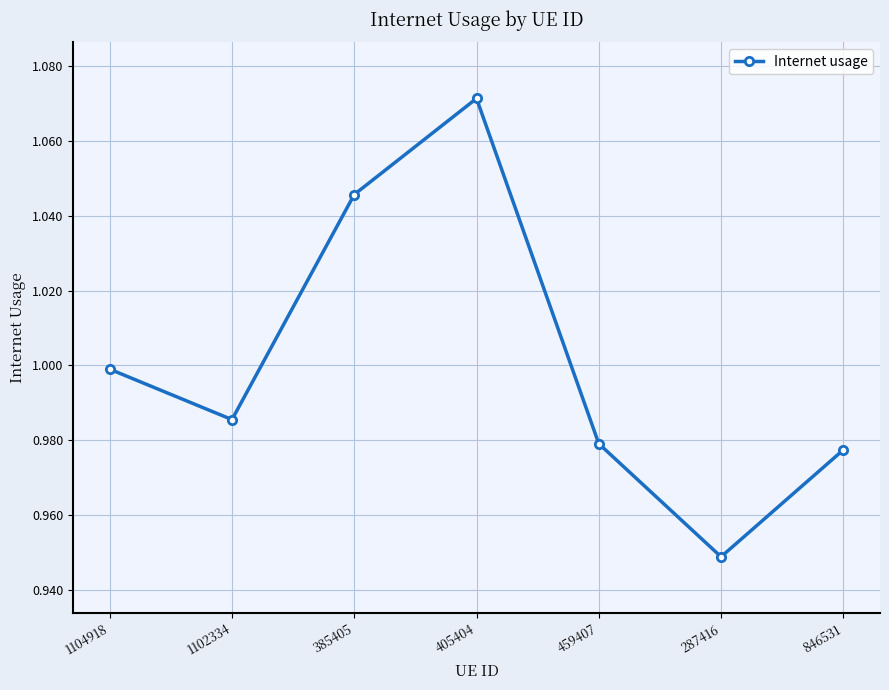

Where is the first local minimum?

1102334